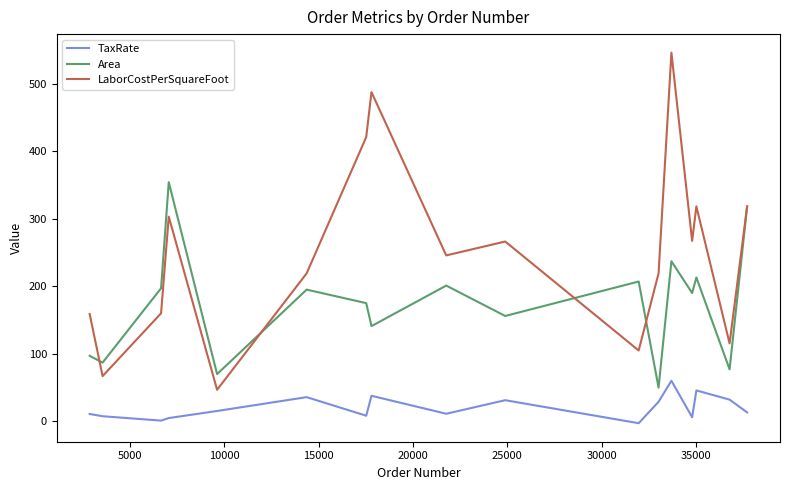

How many lines are shown in the chart?

3